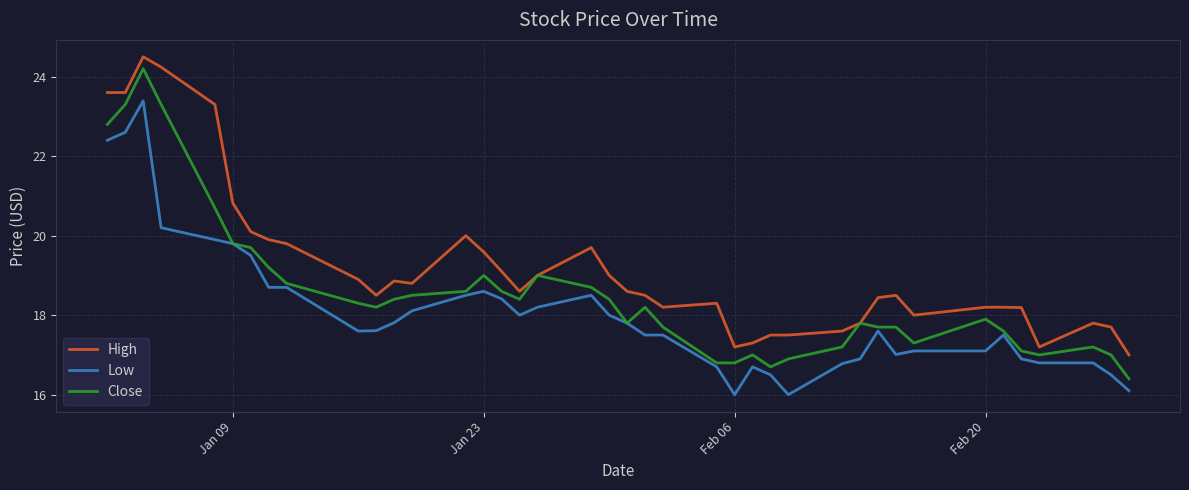

What is the highest value of the Close series?

24.2